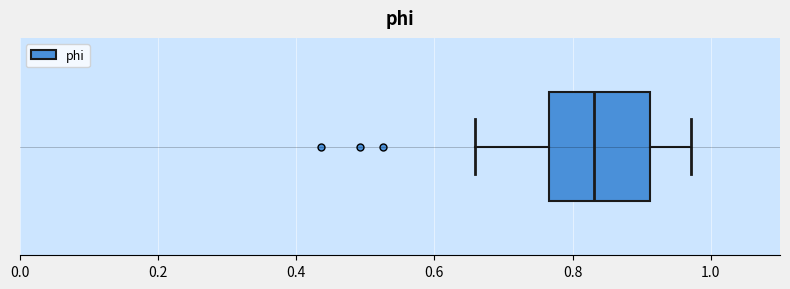

Transcribe this box plot: give where the median line is, the range the box spans, and where the two whiskers end, as read against the x-axis. The values are not printed on the chart, so give them approximately, as read against the axis.

median 0.84, box 0.76 to 0.92, whiskers 0.66 to 0.98